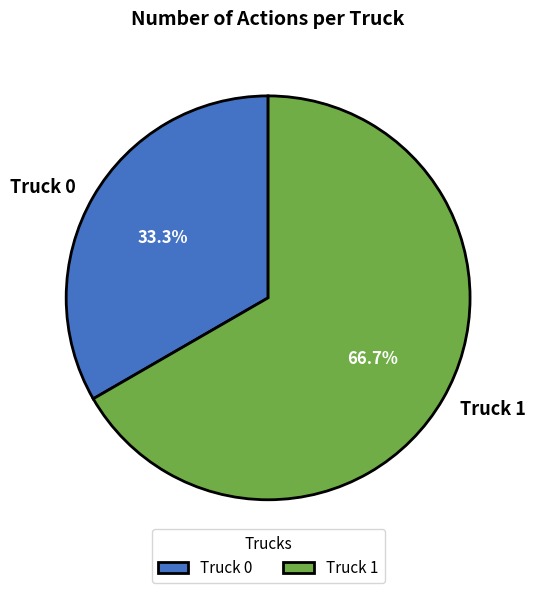

Combined, do Truck 0 and Truck 1 account for over 50%?

Yes